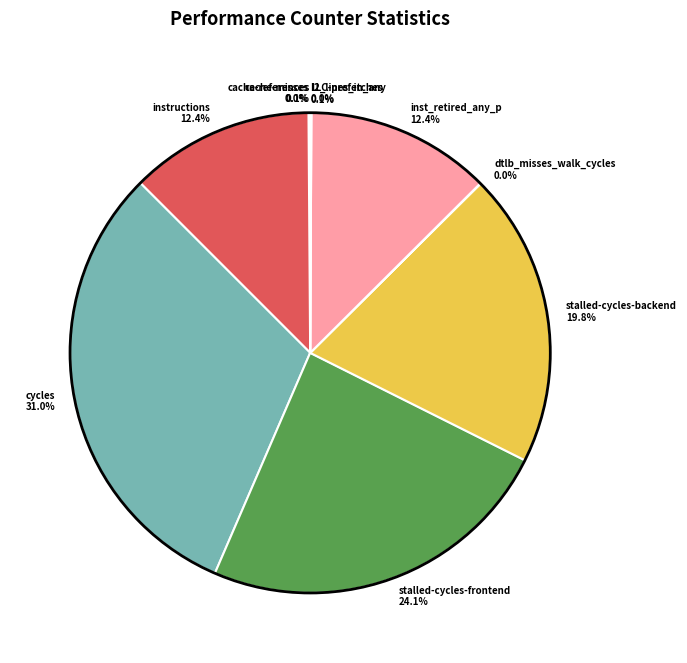

How much of the chart is everything except inst_retired_any_p 12.4%?

87.6%